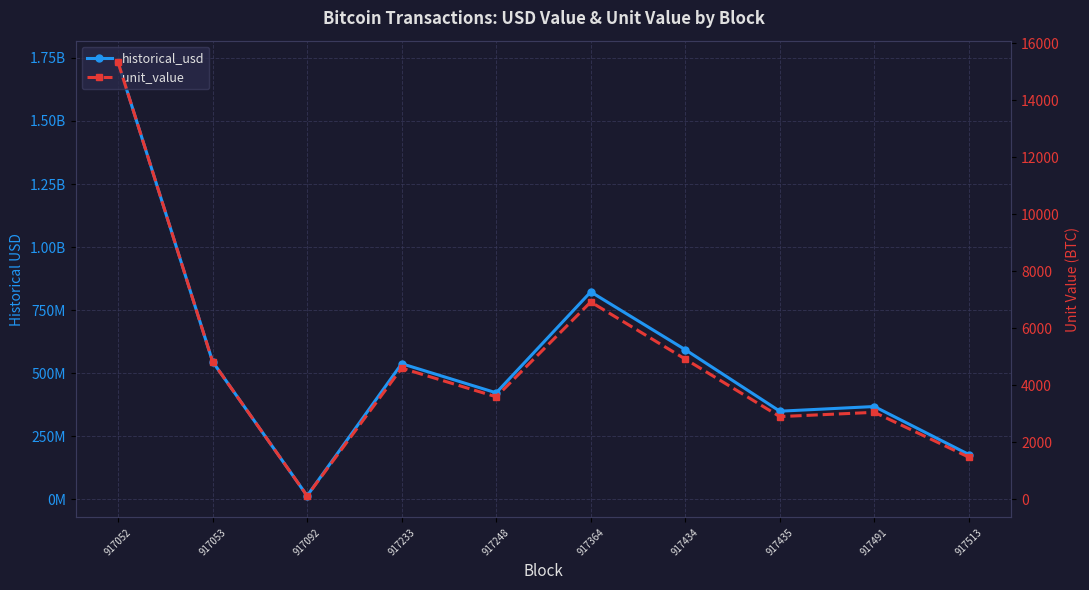

Reading left to right, transcribe all the data shown in this chart.

historical_usd: 1732427032.2	546066142.9	14212844.7	537903864.9	422494629.2	822556069.2	593424957.3	349652694.6	368169152.0	177977677.8
unit_value: 15335.6	4833.7	125.7	4605.5	3599.8	6928.2	4923.3	2905.1	3055.6	1481.3